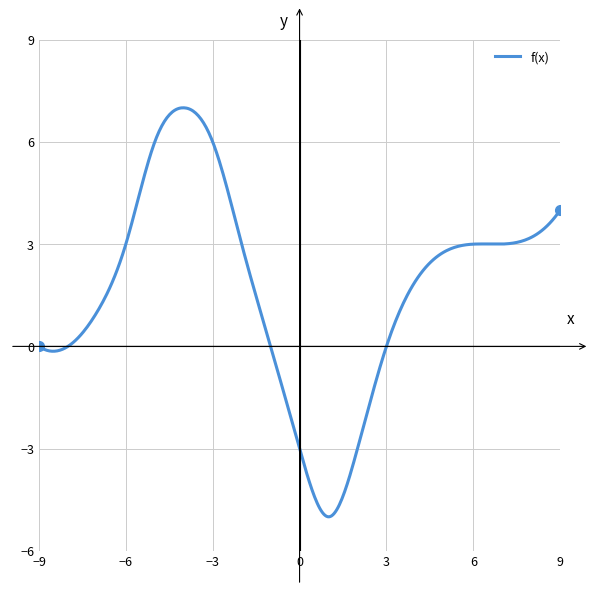

What is the minimum value shown in the chart?

-5.0